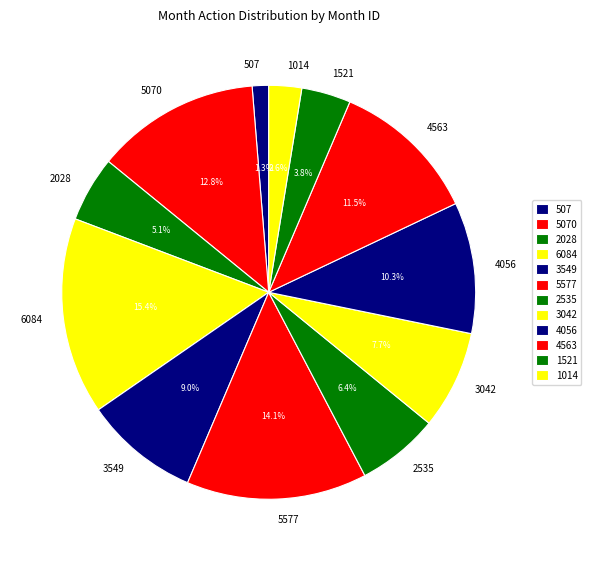

Is there any slice that represents more than half of the pie?

No